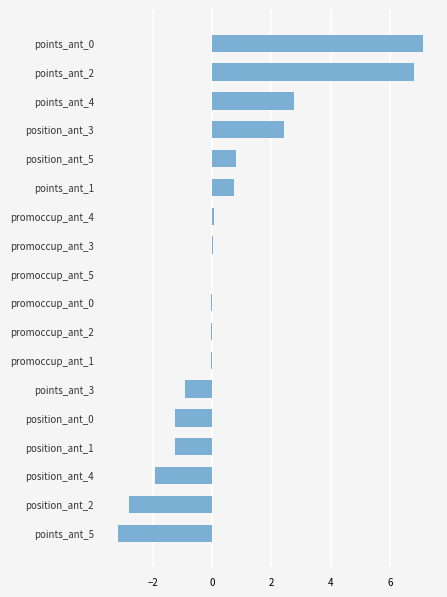

What is the sum of all values?

9.3